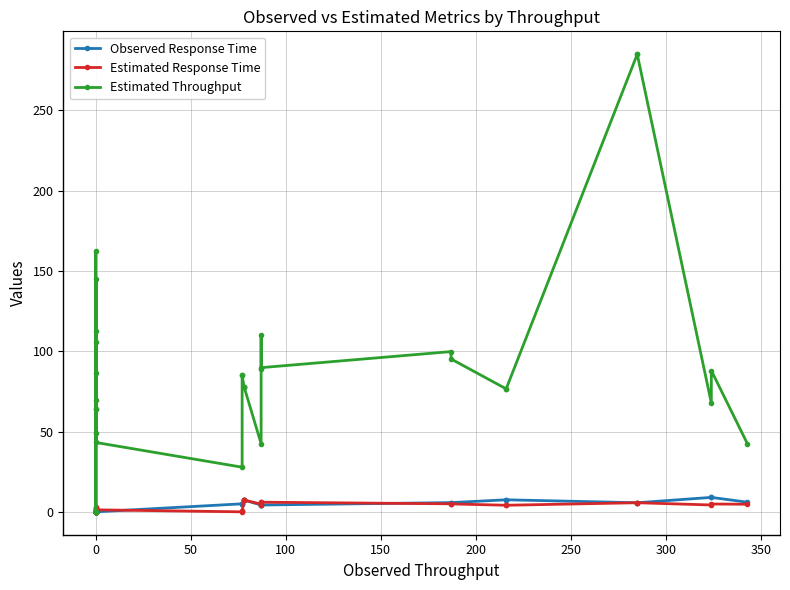

How many lines are shown in the chart?

3